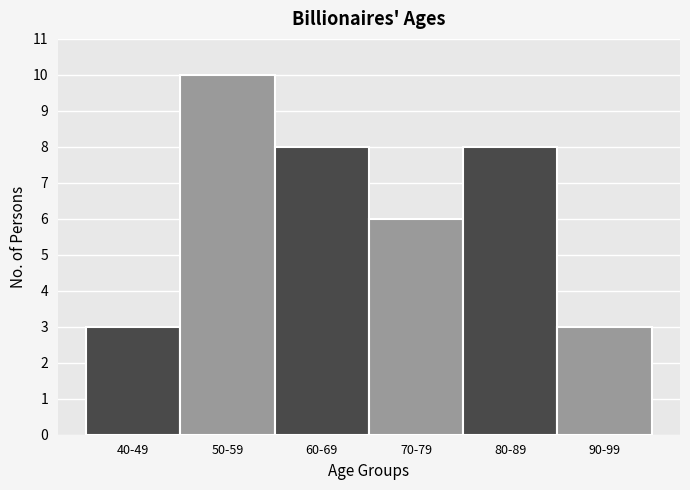

Reading left to right, what are all the values shown in this chart?

40-49=3	50-59=10	60-69=8	70-79=6	80-89=8	90-99=3